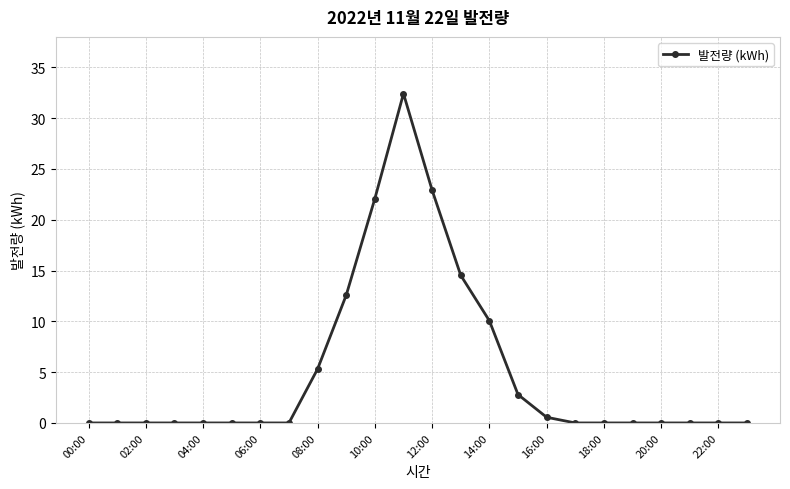

What is the difference between the maximum and minimum values?

32.4